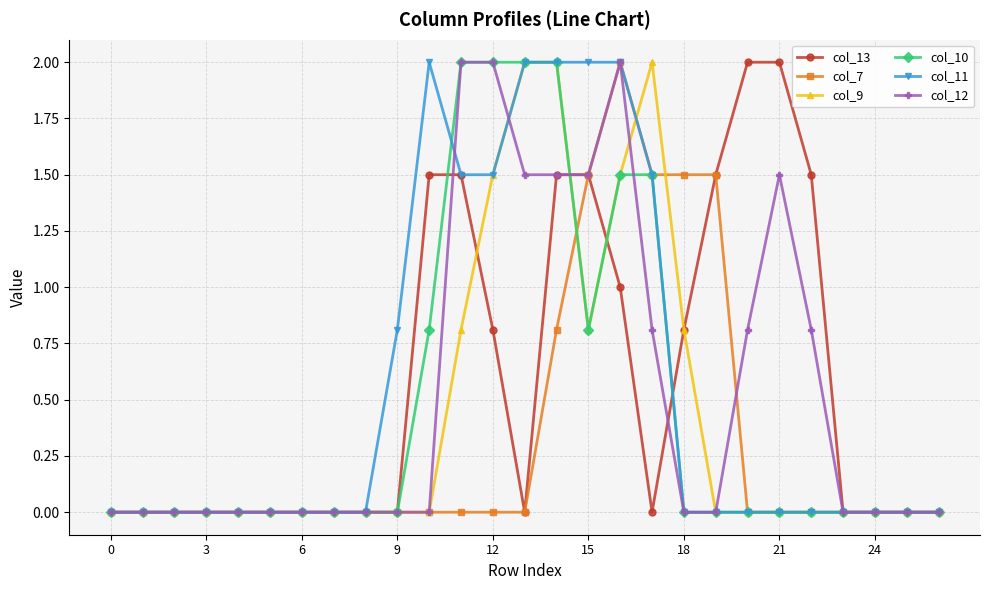

What is the greatest value displayed?

2.0